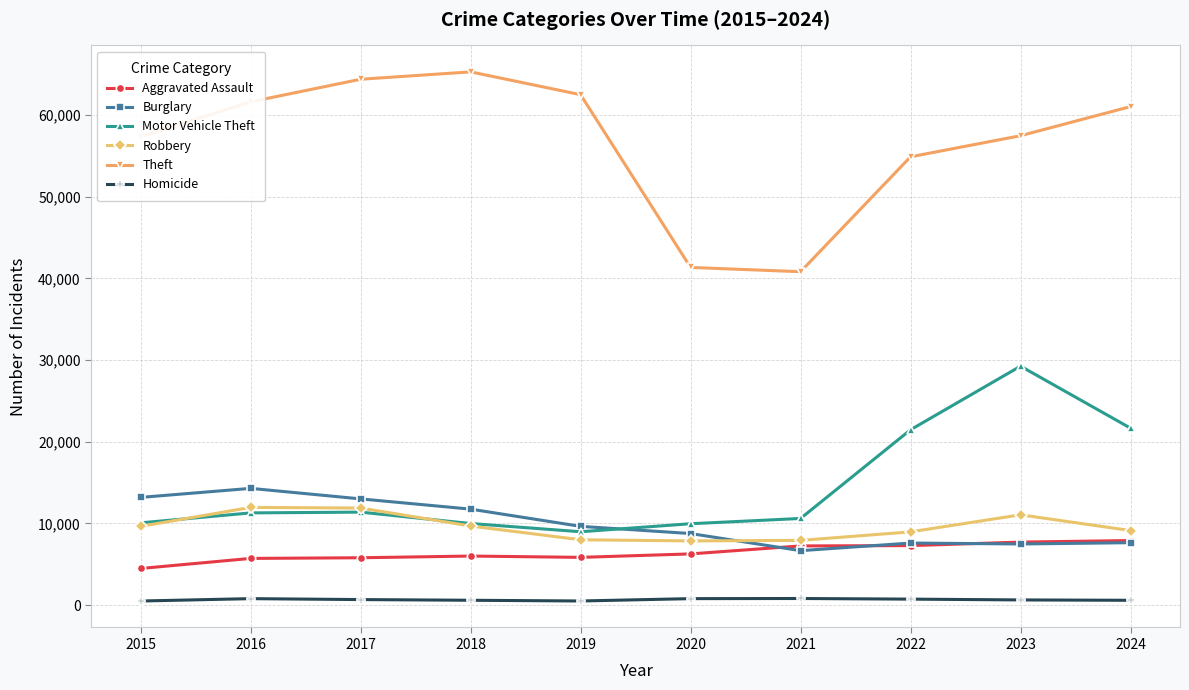

The value of Aggravated Assault at 2024 is 7900. True or false?

True